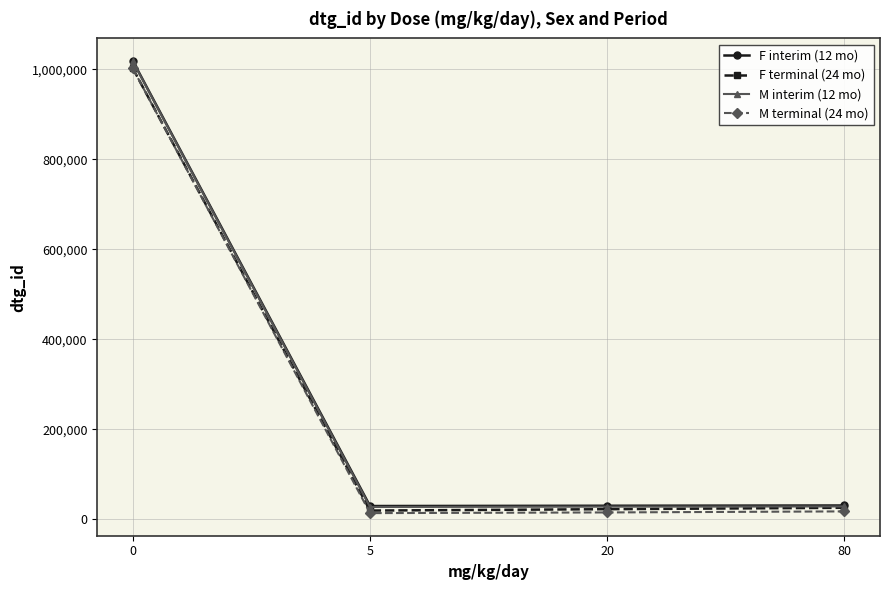

What is the greatest value displayed?

1018196